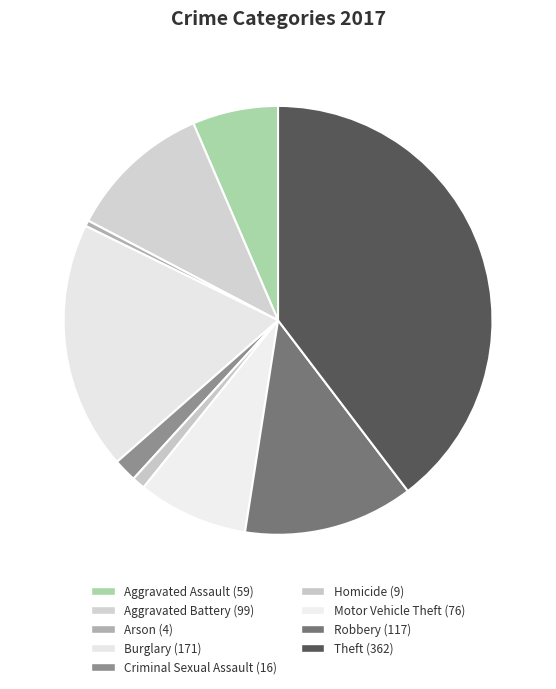

How many segments does this pie chart have?

9